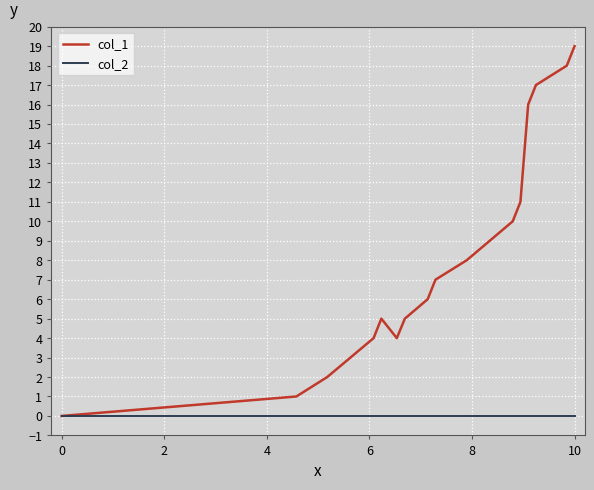

Which series has the widest spread of values?

col_1